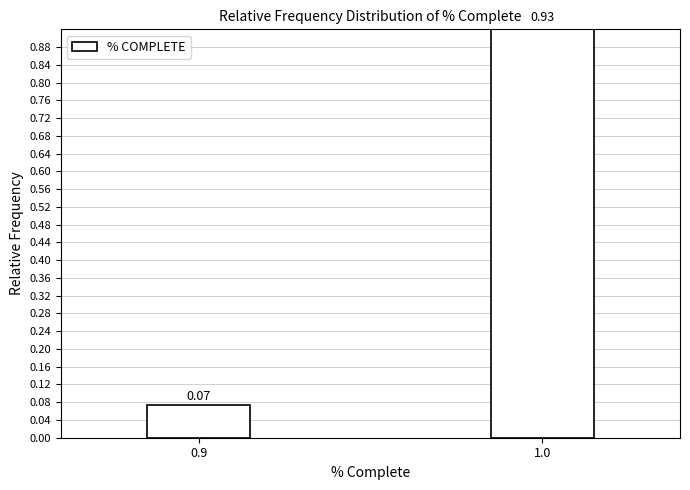

What is the change in value from 0.9 to 1.0?

+0.9